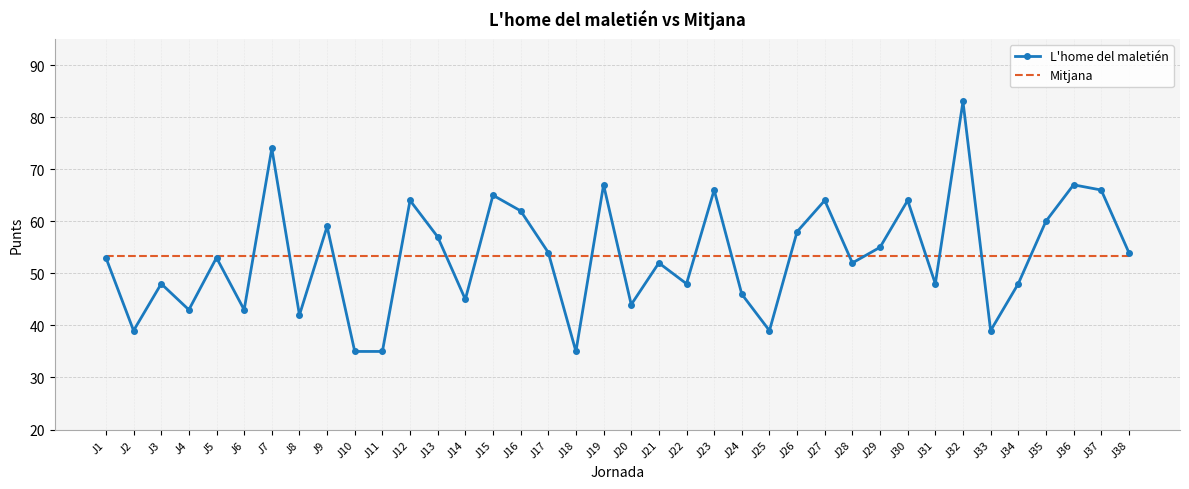

What is the maximum value shown in the chart?

83.0